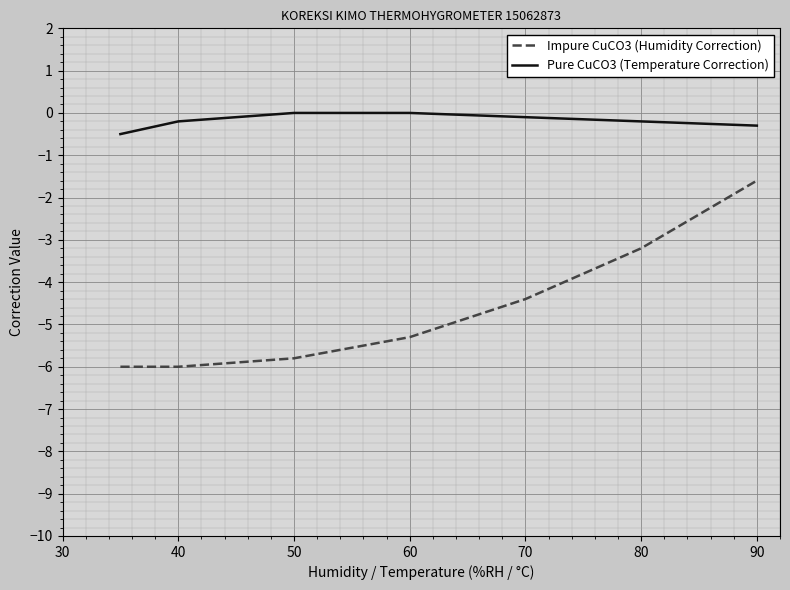

What is the difference between the maximum and minimum values in the Impure CuCO3 (Humidity Correction) series?

4.4